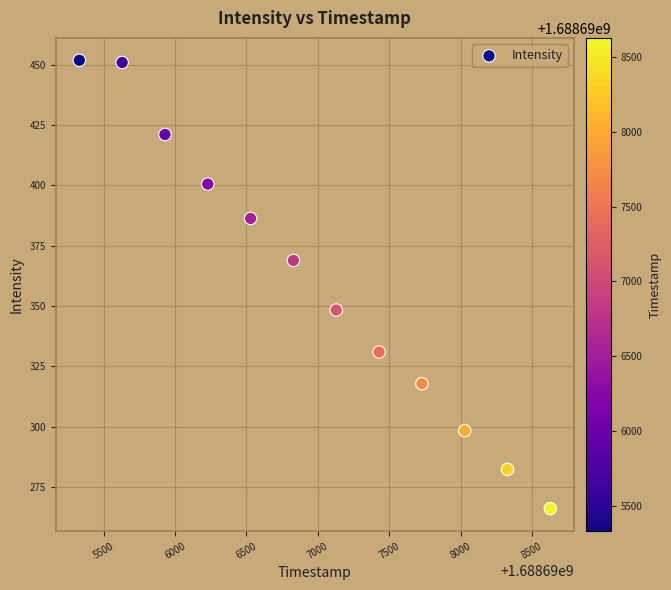

What is the average Y value?

360.3